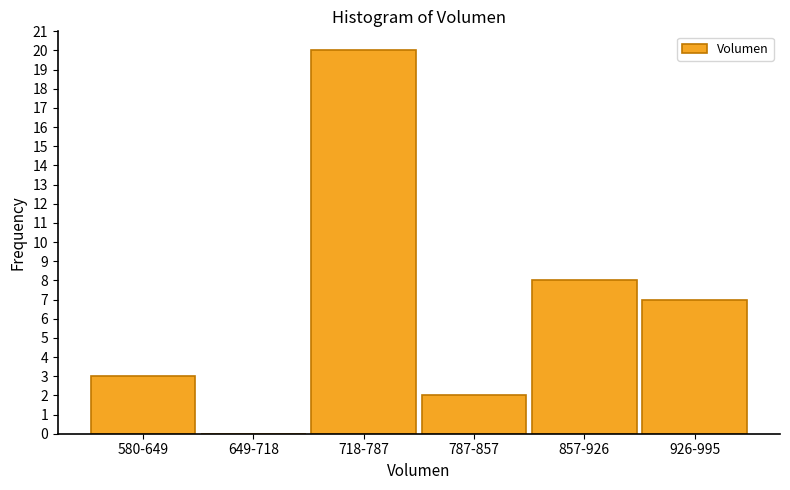

Which category has the highest value across all series?

718-787